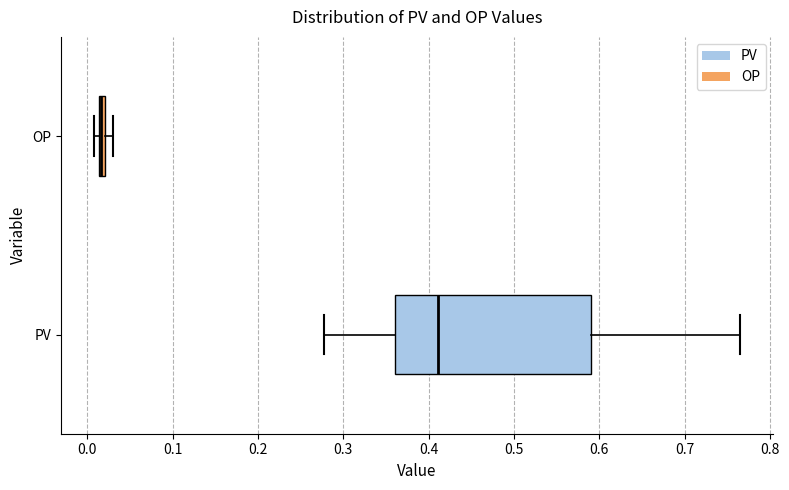

Comparing the boxes themselves (not the whiskers), which one is the widest?

PV